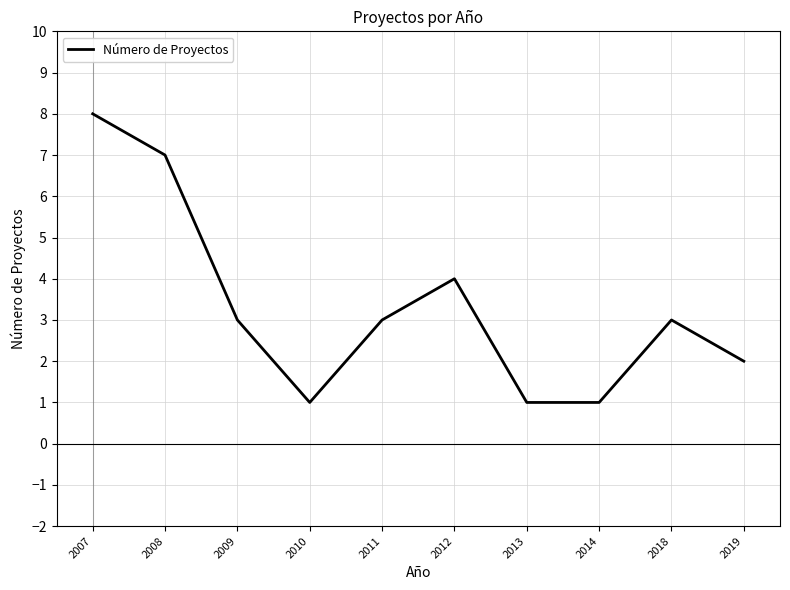

Count the number of categories in the chart.

10